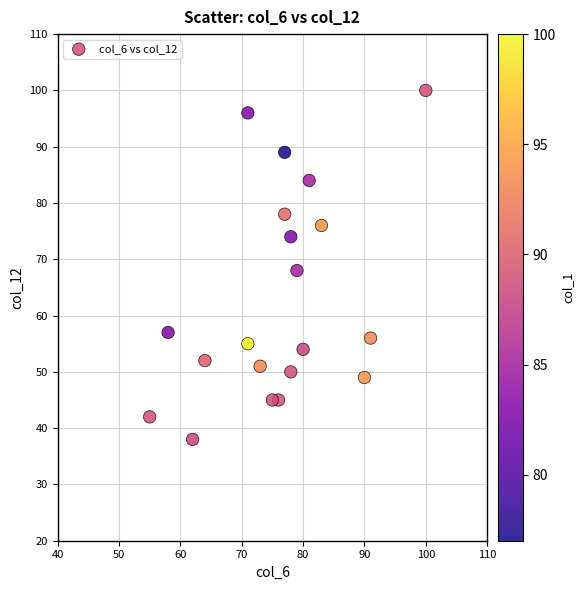

What is the range of X values (max minus min)?

45